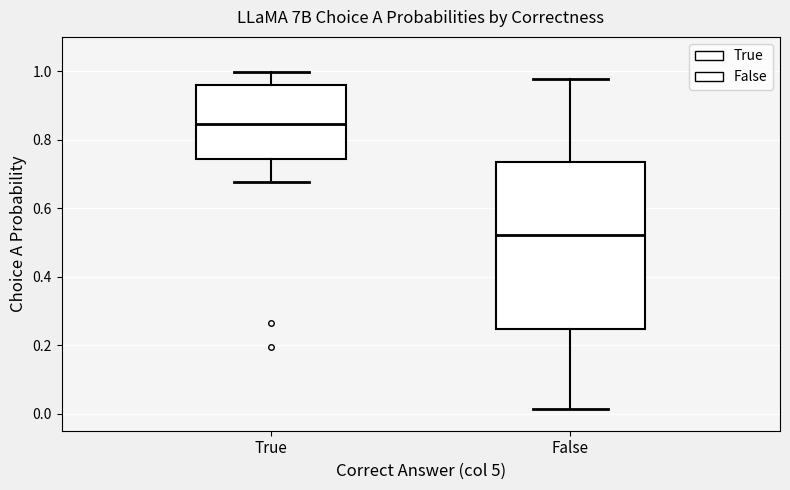

Which box is the tallest, from its lower edge to its upper edge?

False